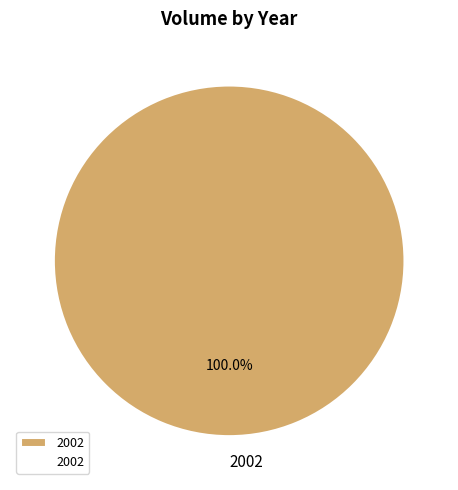

Rank the categories by value from highest to lowest.

2002